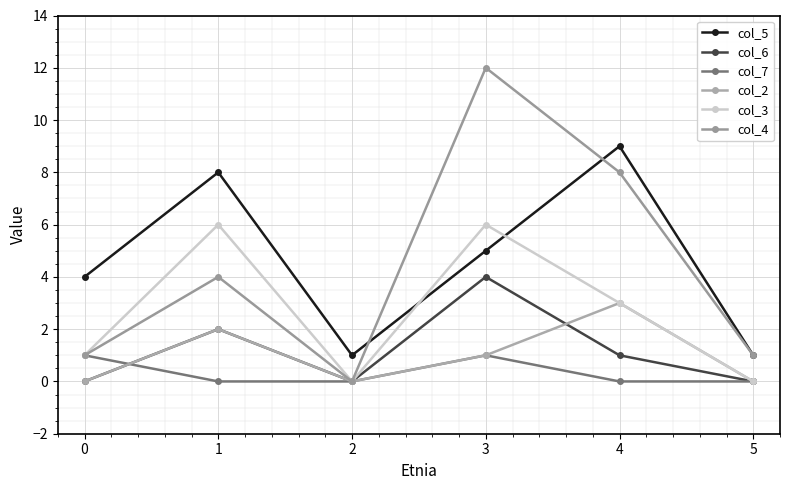

What is the difference between the col_5 values at 0 and 3?

1